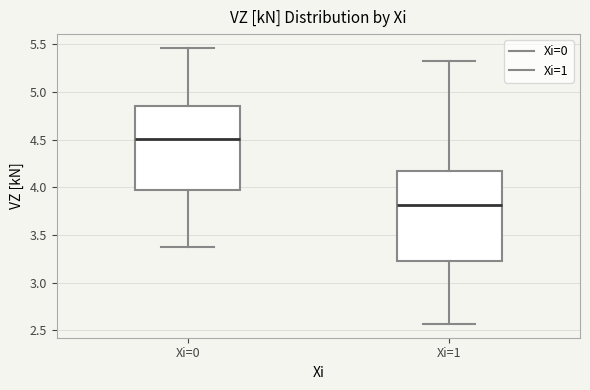

Where does the median line of the box for Xi=1 sit on the y-axis? The values are not printed on the chart, so give them approximately, as read against the axis.

3.80